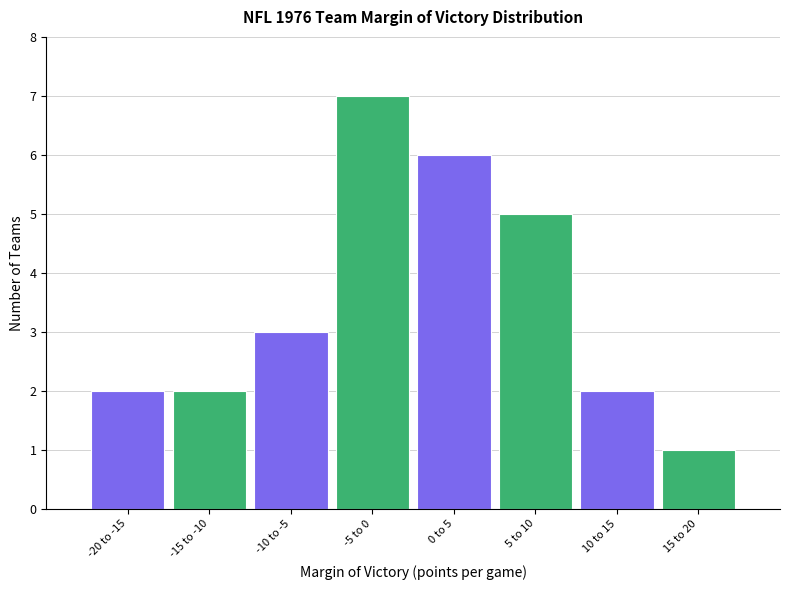

Reading left to right, what are all the values shown in this chart?

-20 to -15=2	-15 to -10=2	-10 to -5=3	-5 to 0=7	0 to 5=6	5 to 10=5	10 to 15=2	15 to 20=1